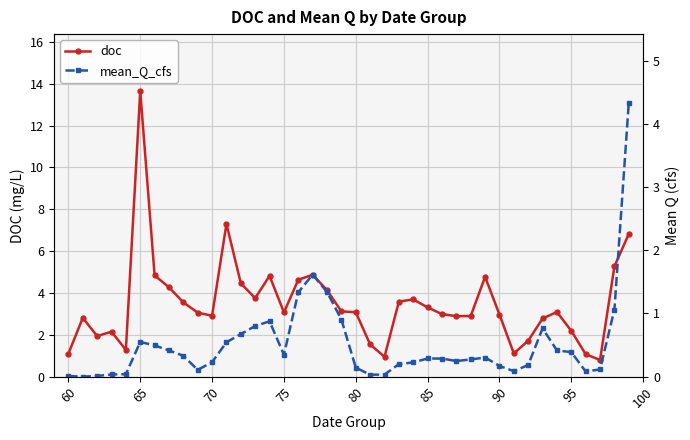

What is the highest value of the doc series?

13.6